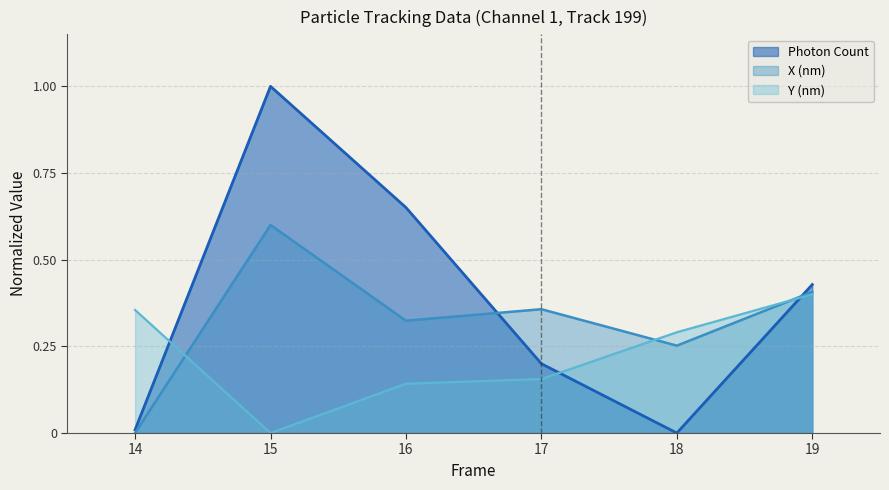

At which category is the sum across all series the highest?

15